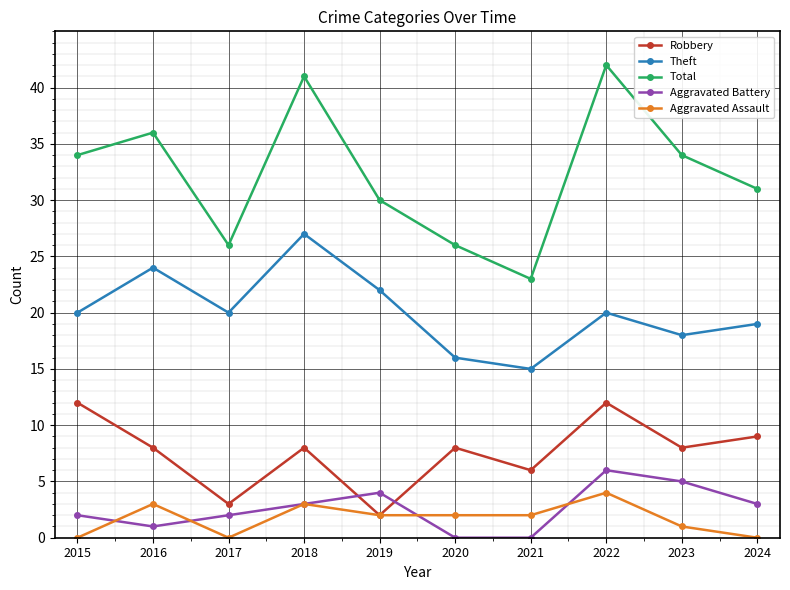

True or false: Total and Aggravated Assault cross at least once.

False